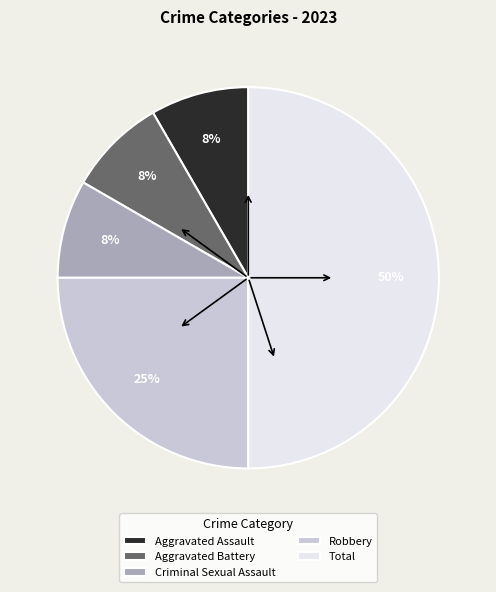

Which slice is the largest?

Total